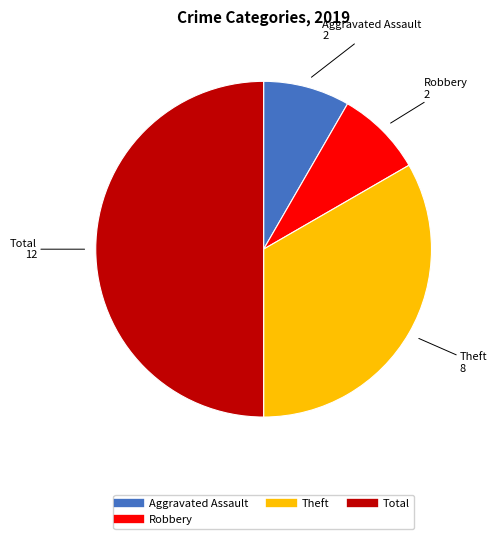

Count the number of slices in the pie.

4